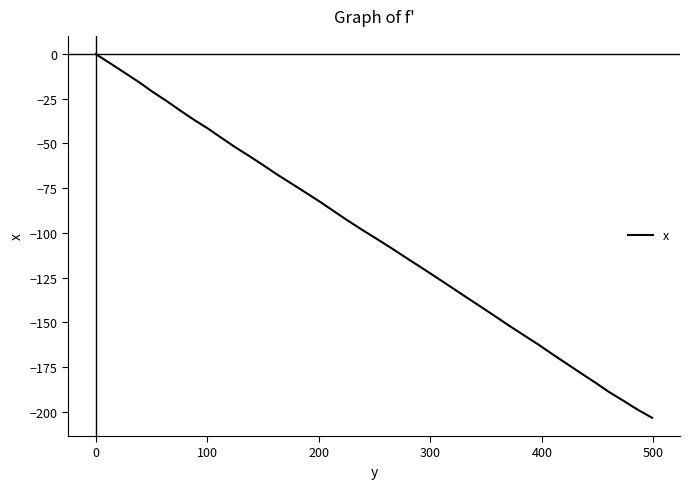

How many values are below zero?

39